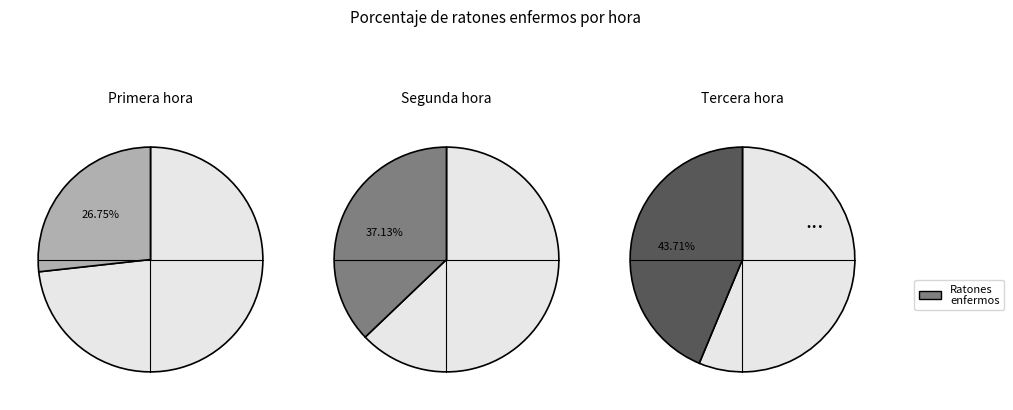

To the nearest percent, what is the average slice percentage?

8%